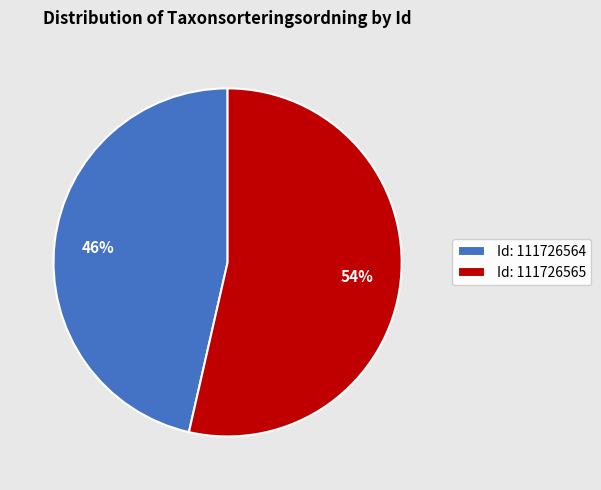

Combined, do Id: 111726564 and Id: 111726565 account for over 50%?

Yes